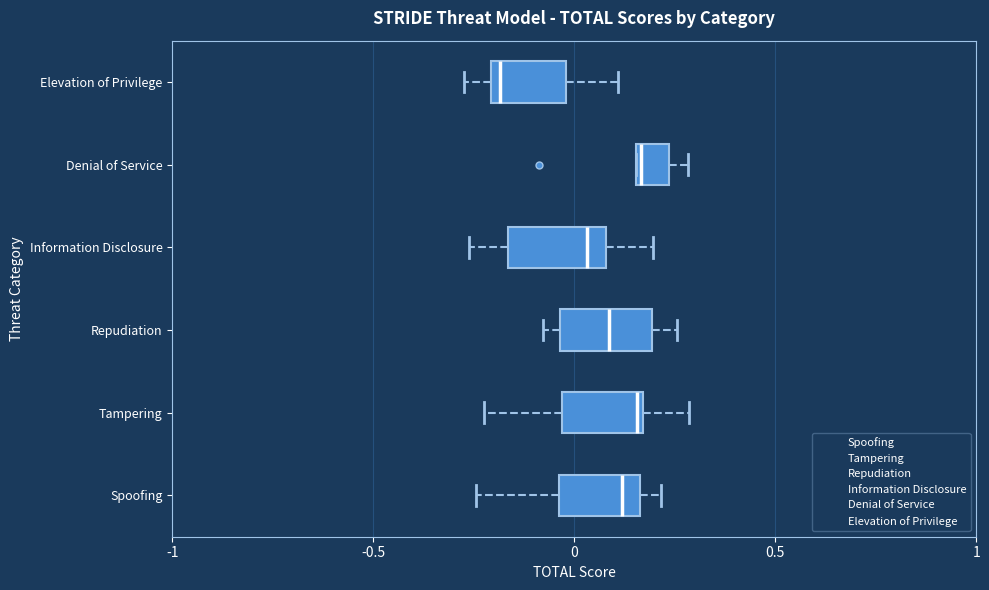

Where does the median line of the box for Repudiation sit on the x-axis? The values are not printed on the chart, so give them approximately, as read against the axis.

0.10